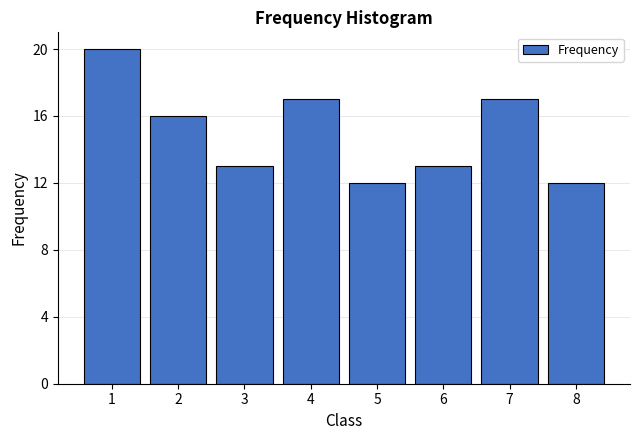

Reading left to right, list all the values displayed in this chart.

20	16	13	17	12	13	17	12